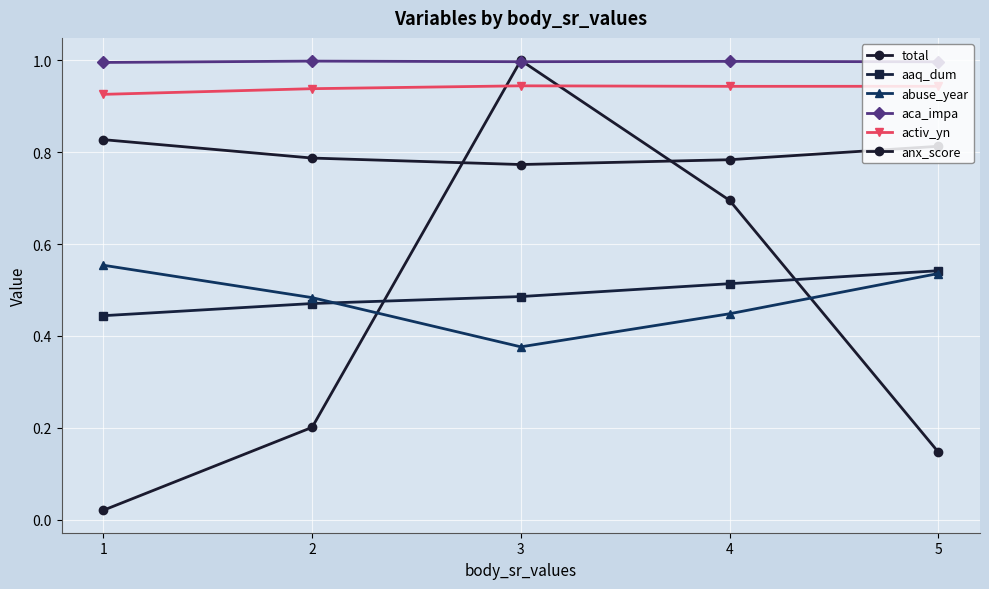

True or false: aaq_dum has a value of 0.5 at 4.

True